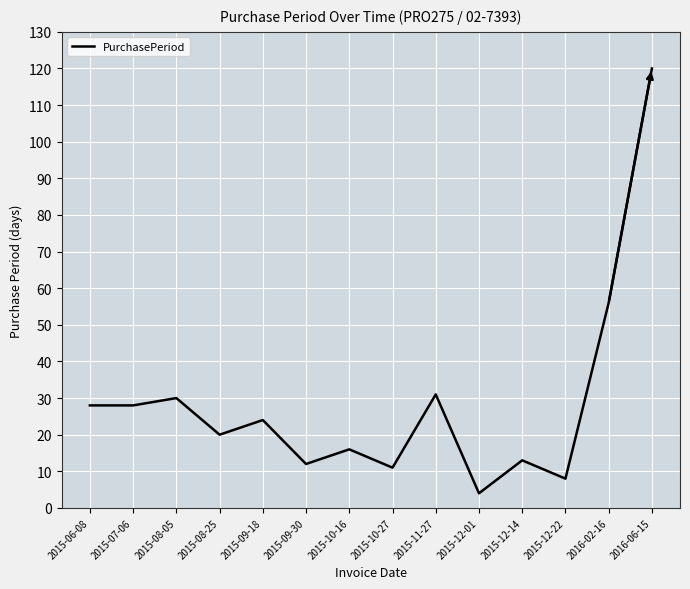

Is it true that the value at 2015-11-27 is 31?

True